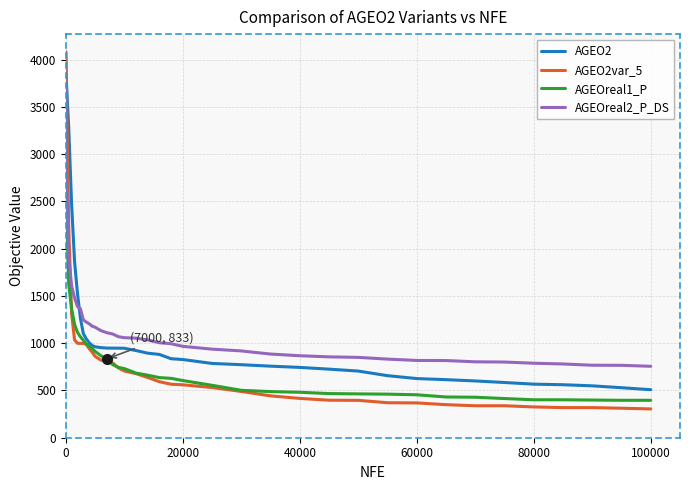

What is the sum of all AGEO2var_5 values?

35922.0